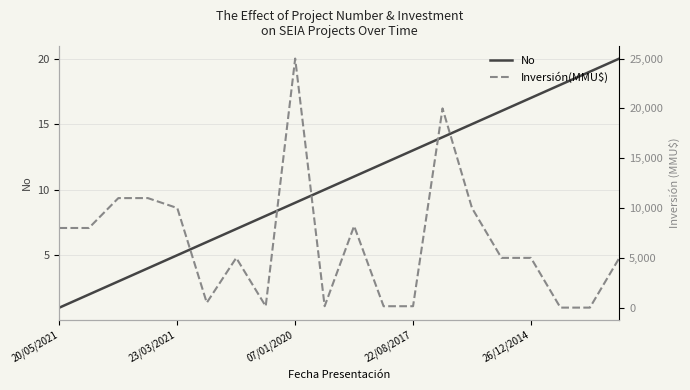

Rank the series at 10 from highest to lowest value.

Inversión(MMU$), No